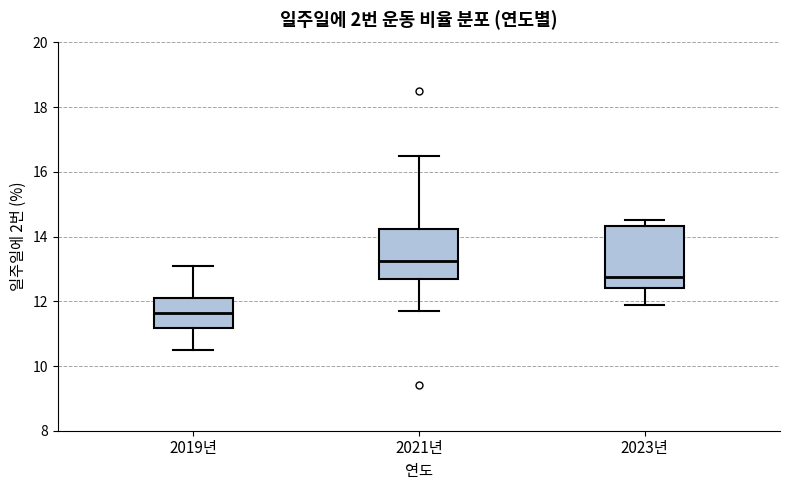

Which box has the lowest median line?

2019년